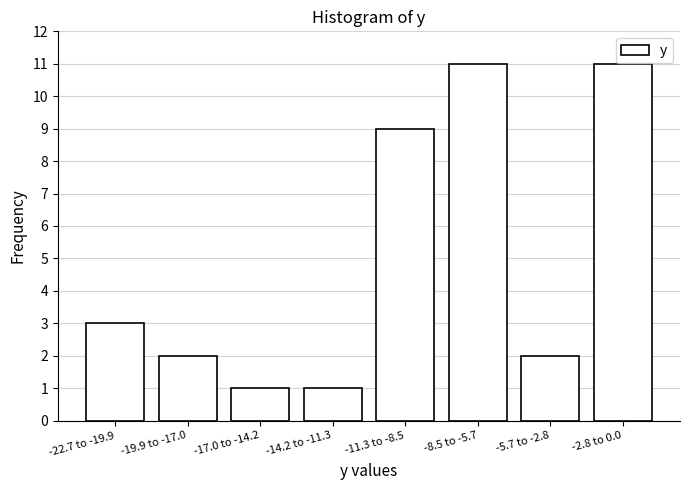

Reading right to left, extract all data points from this chart.

-2.8 to 0.0=11	-5.7 to -2.8=2	-8.5 to -5.7=11	-11.3 to -8.5=9	-14.2 to -11.3=1	-17.0 to -14.2=1	-19.9 to -17.0=2	-22.7 to -19.9=3